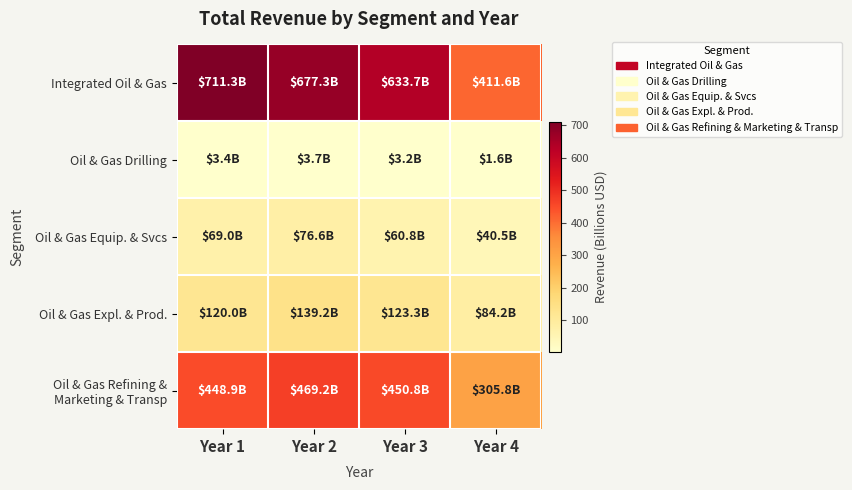

How many series are shown in this chart?

5